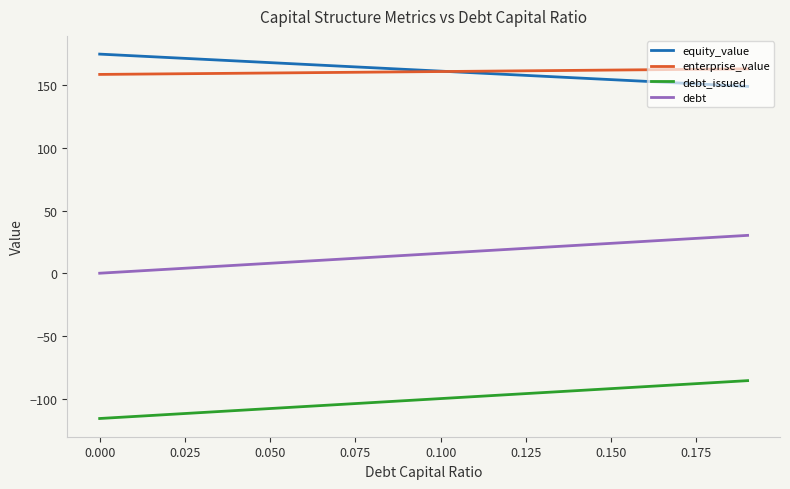

What is the greatest value displayed?

174.7